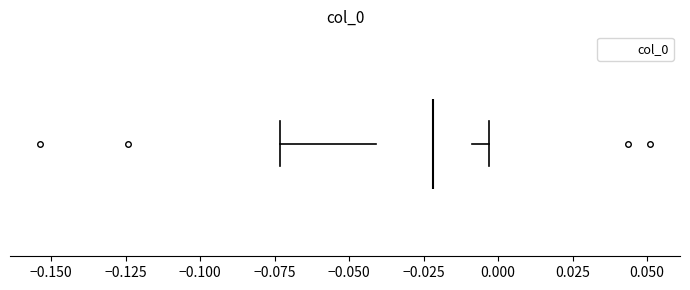

Where does the median line of the box sit on the x-axis? The values are not printed on the chart, so give them approximately, as read against the axis.

-0.020